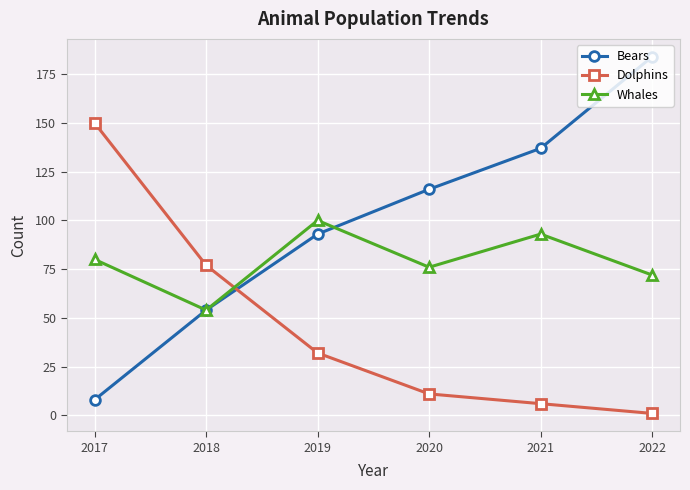

True or false: Dolphins has a value of 150 at 2017.

True